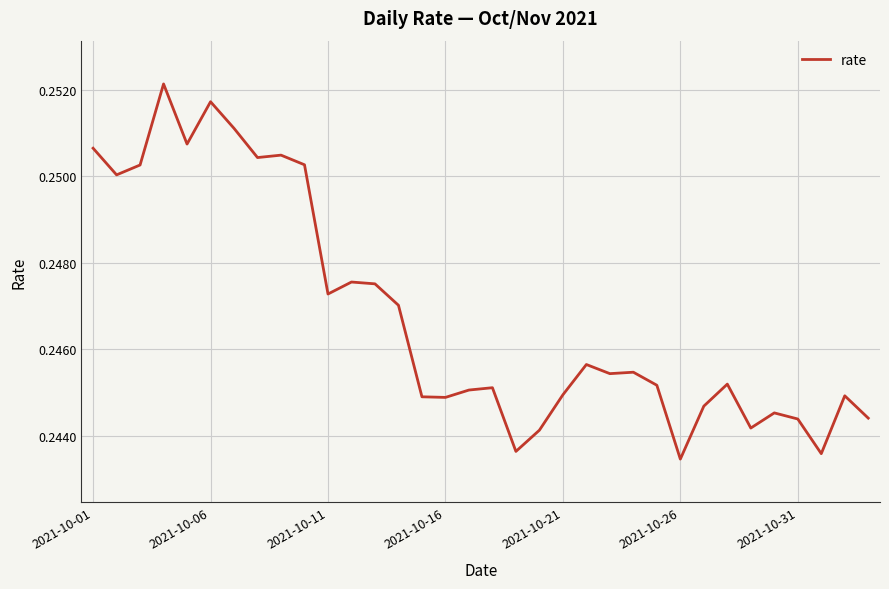

Is this an area chart (filled region under the line)?

No